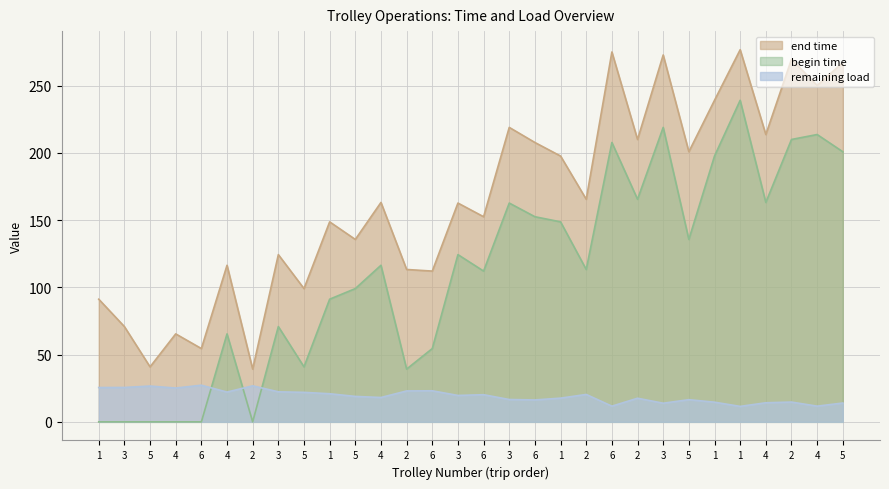

At how many categories does at least one series exceed 91?

25